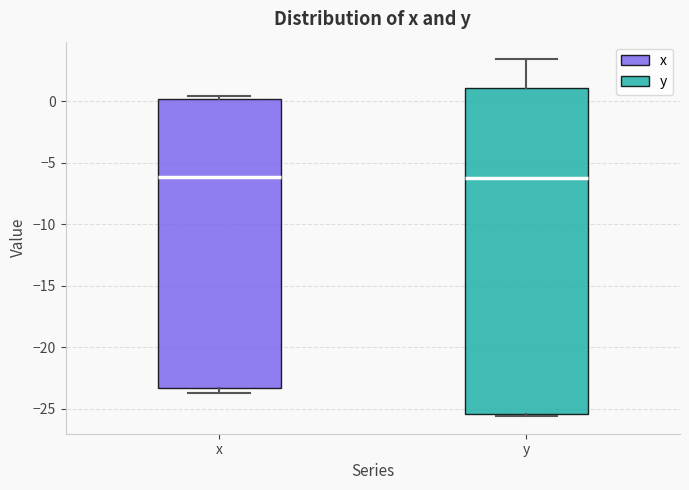

Where is the lower edge of the box for x on the y-axis? The values are not printed on the chart, so give them approximately, as read against the axis.

-23.5